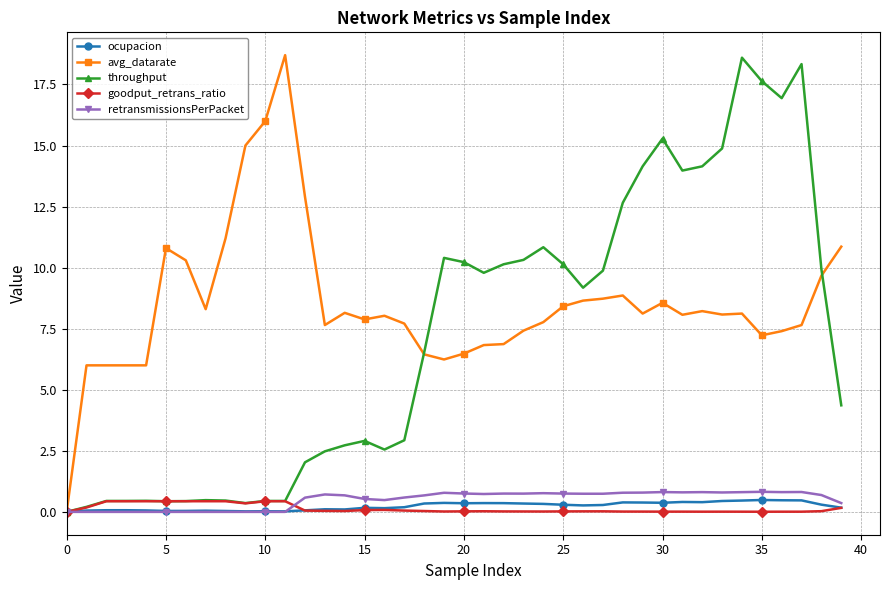

What is the highest value of the ocupacion series?

0.5